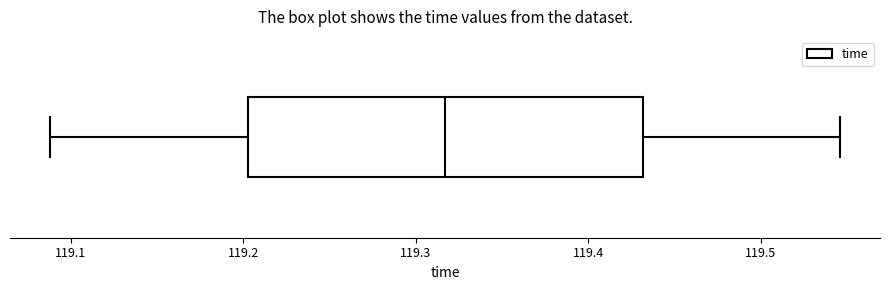

Transcribe this box plot: give where the median line is, the range the box spans, and where the two whiskers end, as read against the x-axis. The values are not printed on the chart, so give them approximately, as read against the axis.

median 119.32, box 119.20 to 119.43, whiskers 119.09 to 119.55